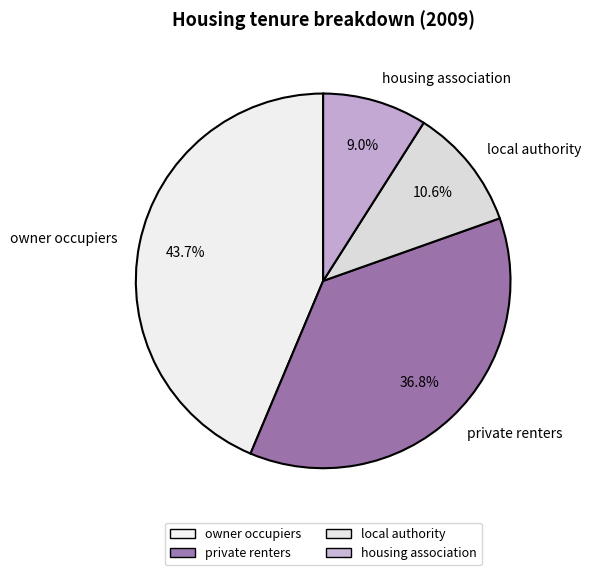

Which slice is the largest?

owner occupiers